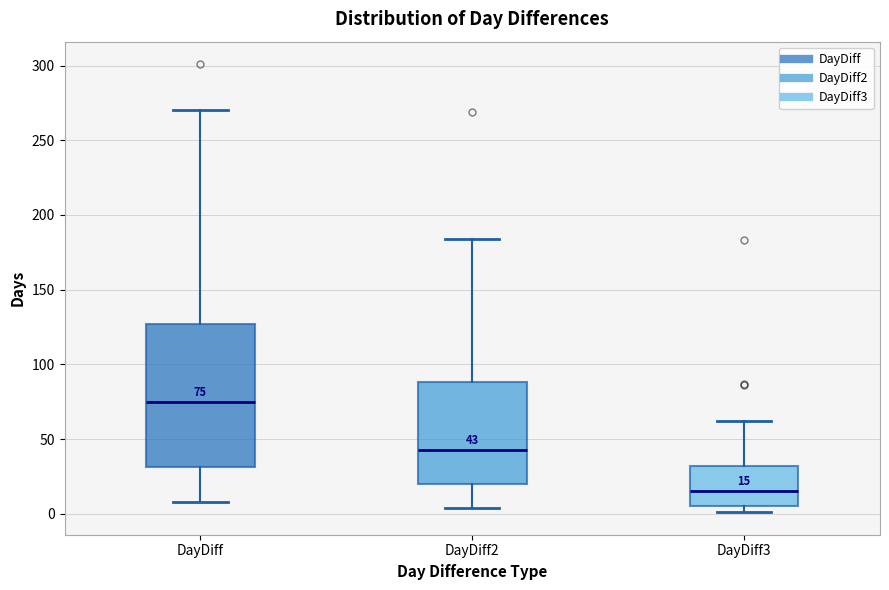

Comparing the boxes themselves (not the whiskers), which one is the tallest?

DayDiff